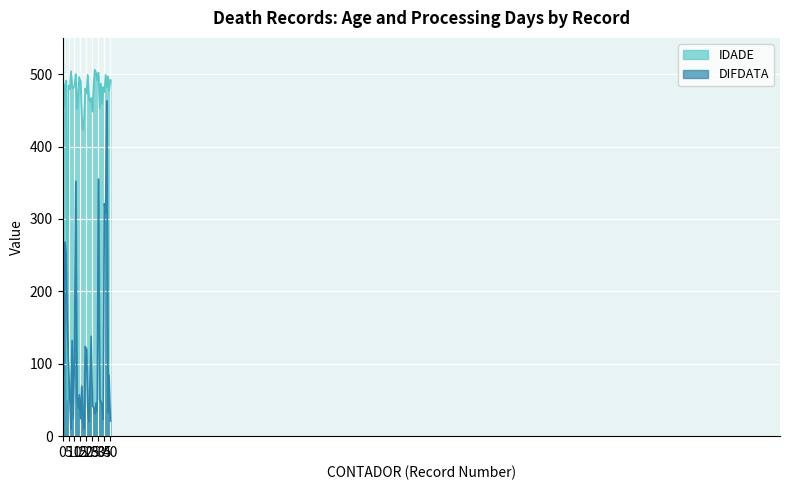

Reading left to right, transcribe all the data shown in this chart.

IDADE: 456	485	491	50	484	479	504	482	480	484	500	452	471	496	490	440	423	437	480	473	499	465	462	467	448	487	506	501	491	502	453	487	459	482	475	499	482	497	476	492
DIFDATA: 86	268	254	156	101	56	10	132	24	112	352	55	39	57	24	69	21	10	124	120	41	20	76	138	43	39	31	46	34	355	50	48	43	23	321	308	463	33	84	21